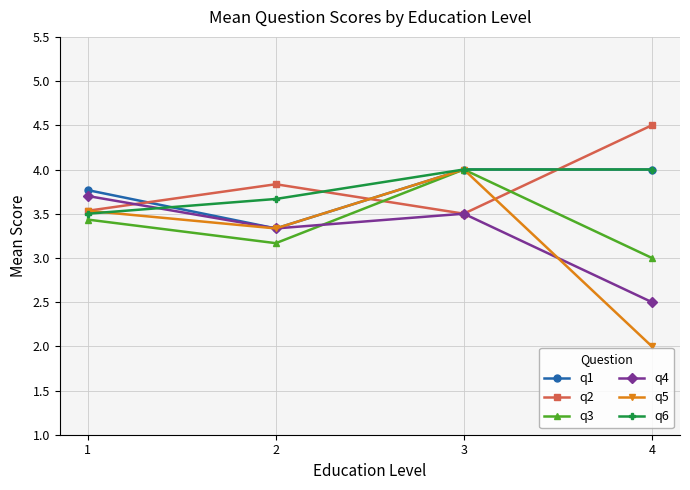

Rank the categories by q4 value from lowest to highest.

4, 2, 3, 1